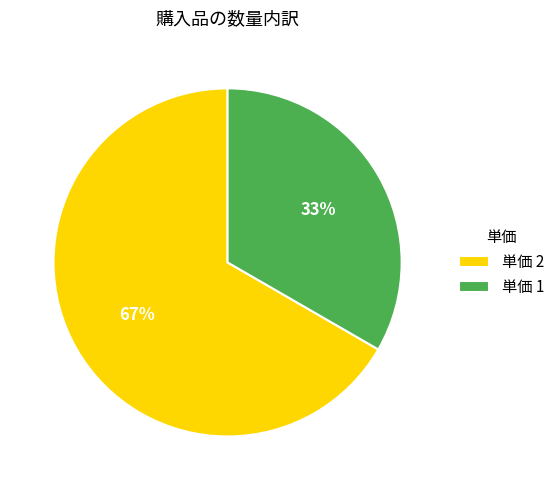

Is 単価 2 the majority of the pie?

Yes